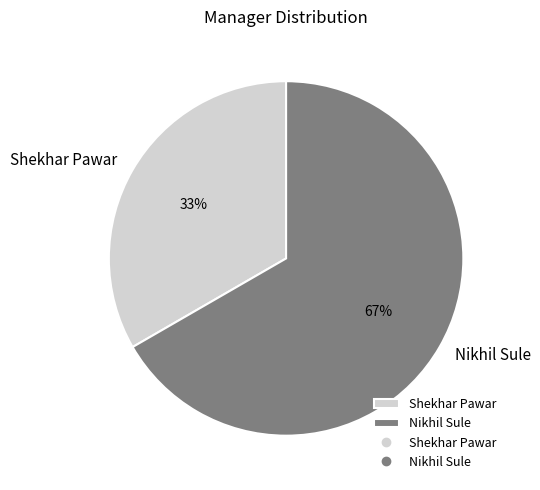

Is there a majority slice in this chart?

Yes